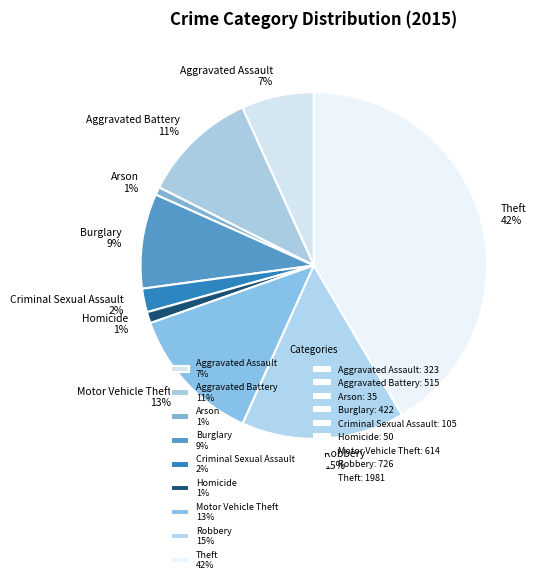

To the nearest percent, what percentage of the pie is Criminal Sexual Assault?

2%